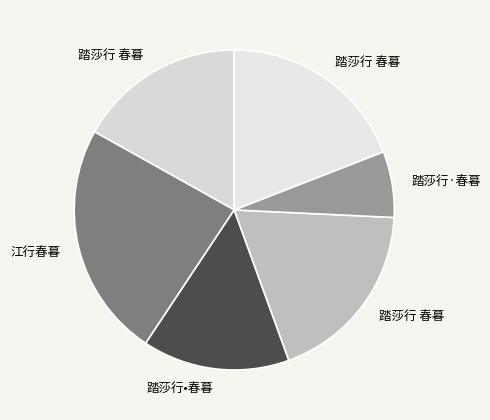

How many slices are in this pie chart?

6